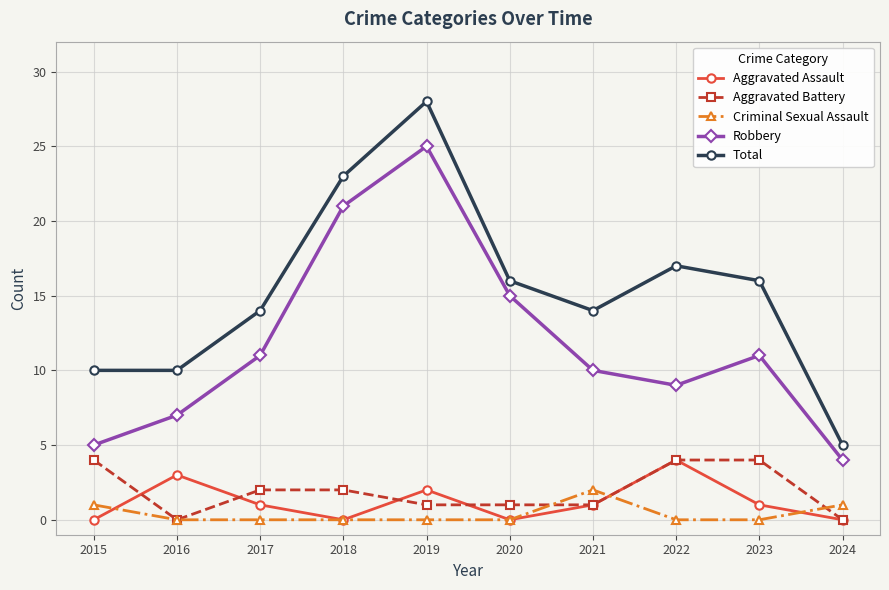

Where is the first local maximum for Robbery?

2019